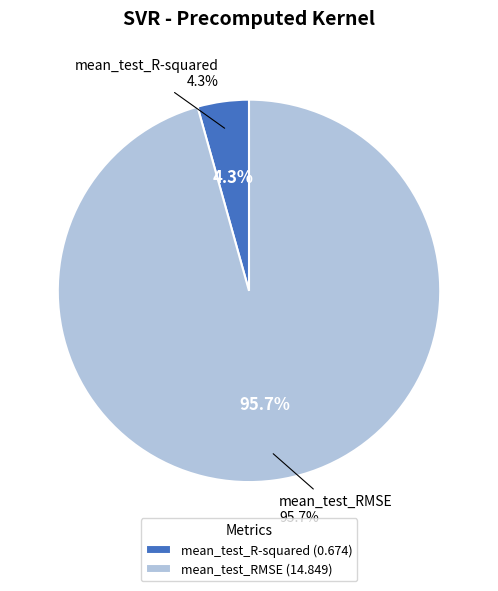

What is the change in value from mean_test_R-squared to mean_test_RMSE?

+14.2